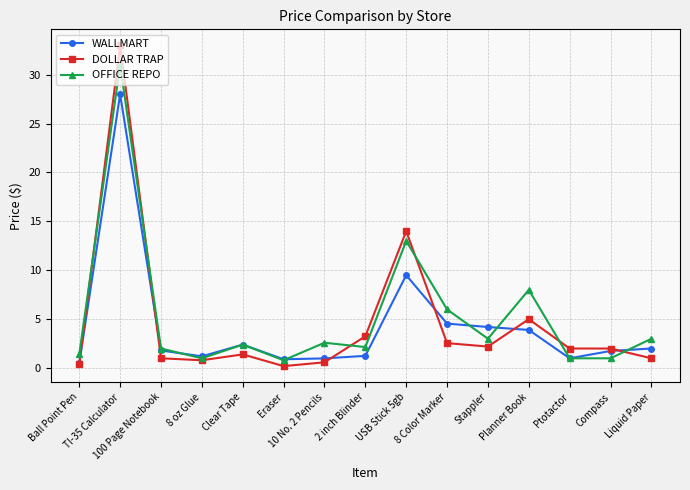

Which series has the widest spread of values?

DOLLAR TRAP